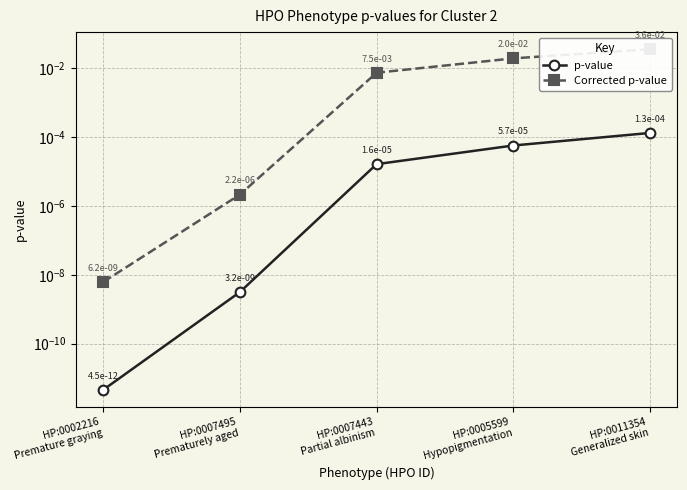

Is it true that p-value equals 0.0 at HP:0002216
Premature graying?

True